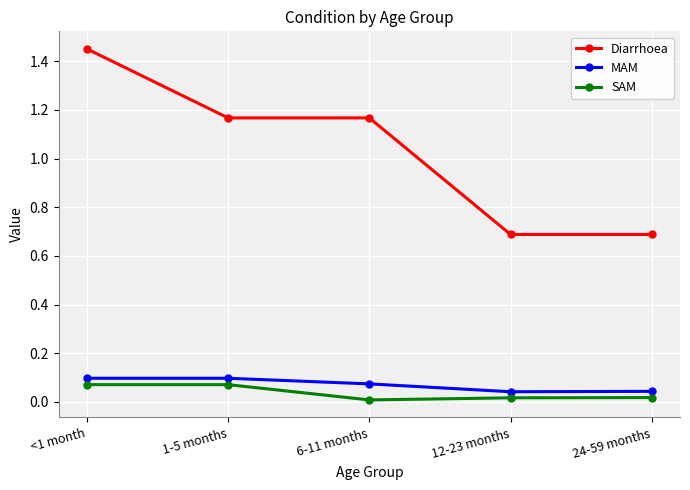

At how many categories does at least one series exceed 0?

5